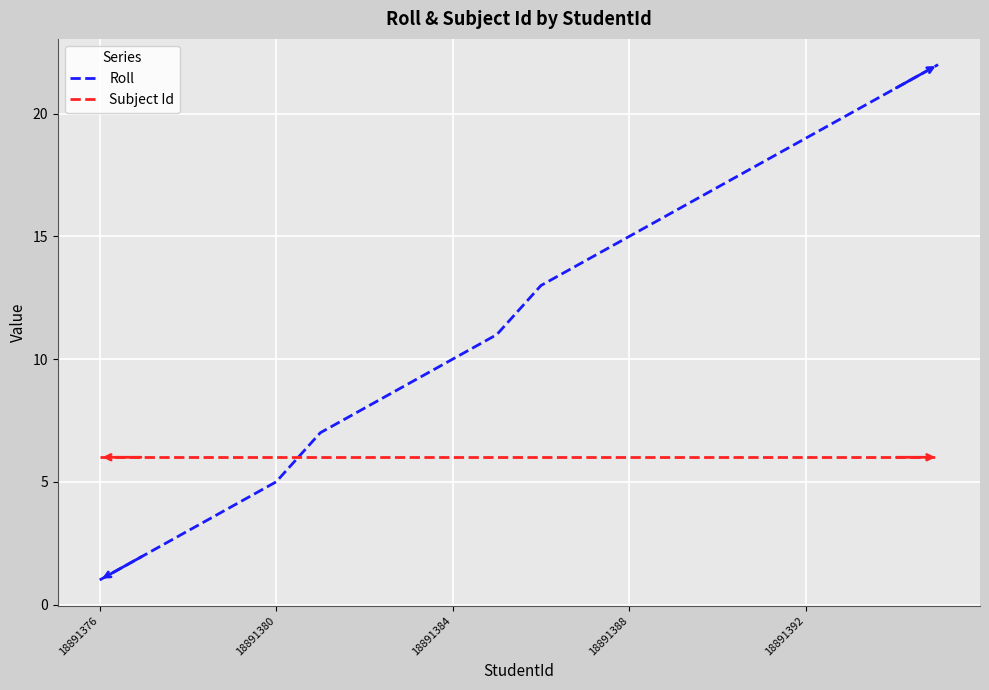

Which series has the widest spread of values?

Roll